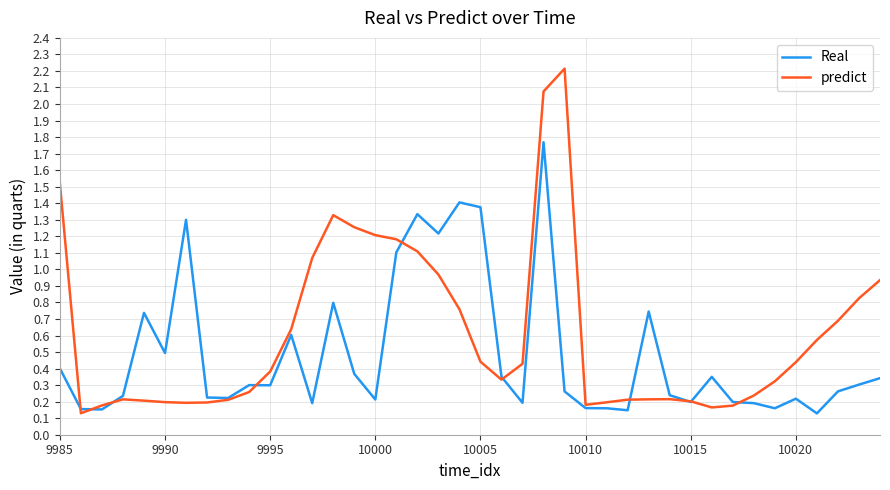

Which series has the largest total across all categories?

predict